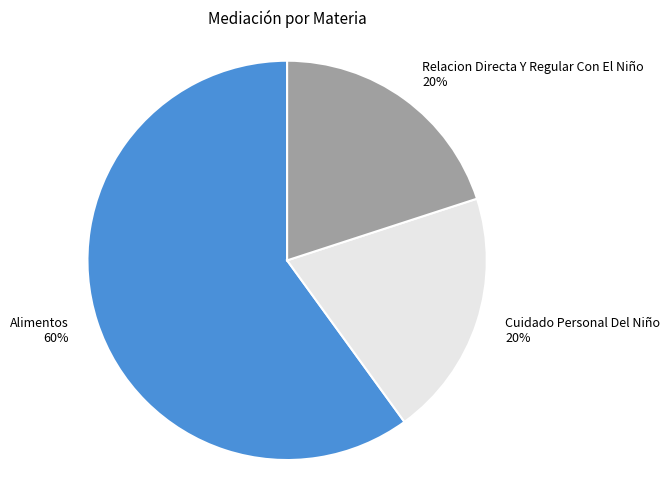

To the nearest percent, what portion does Relacion Directa Y Regular Con El Niño represent?

20%